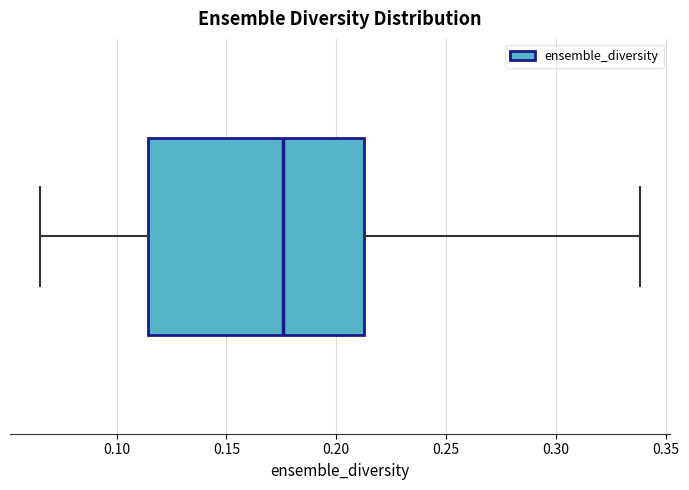

Where is the left edge of the box on the x-axis? The values are not printed on the chart, so give them approximately, as read against the axis.

0.115